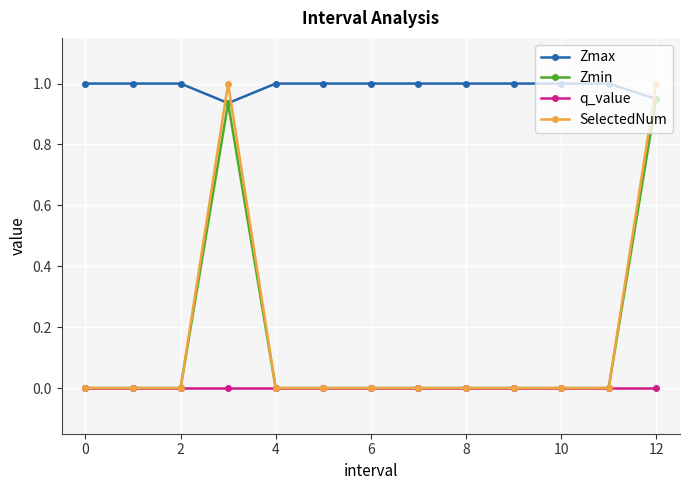

True or false: Zmax and q_value cross at least once.

False